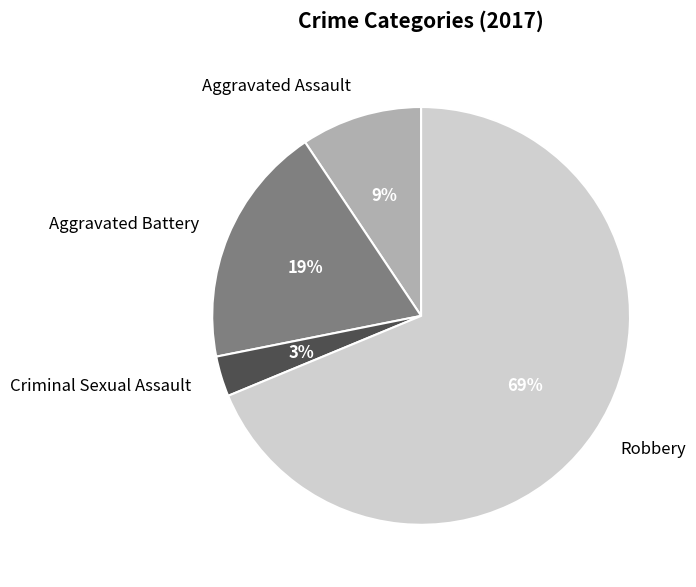

Is the sum of Criminal Sexual Assault and Robbery greater than half?

Yes